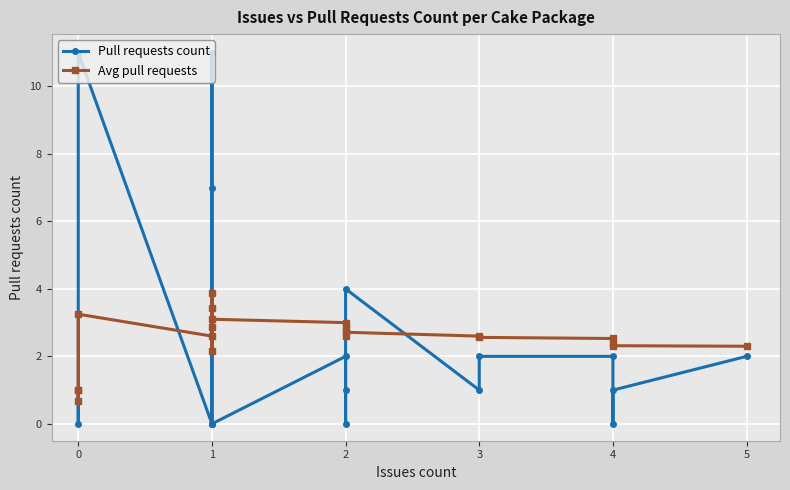

Which series ends up on top after the final intersection of Pull requests count and Avg pull requests?

Avg pull requests